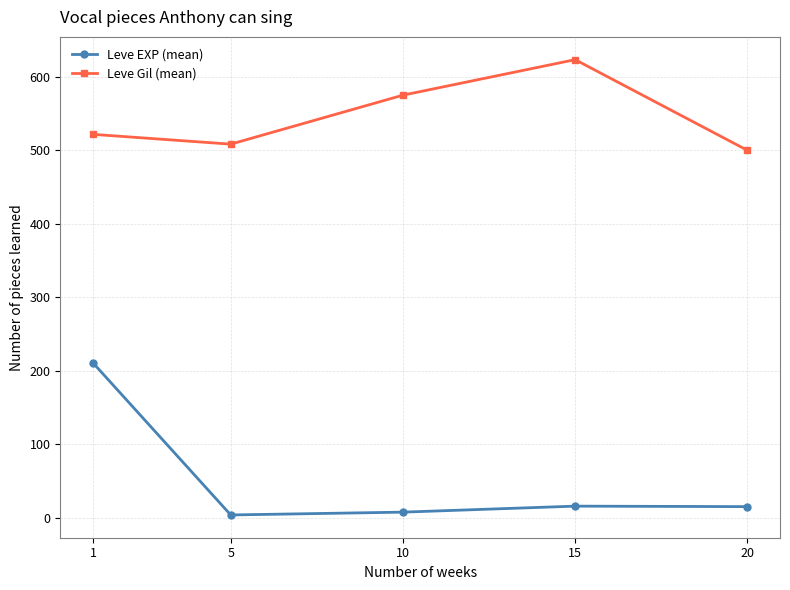

True or false: Leve Gil (mean) and Leve EXP (mean) cross at least once.

False